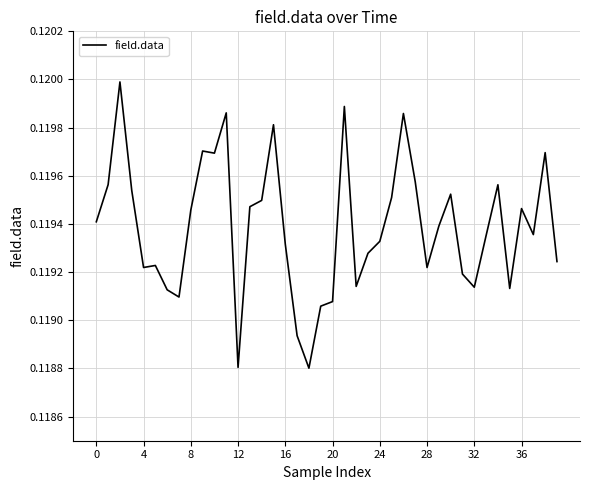

Does the chart display data point markers on the line(s)?

No